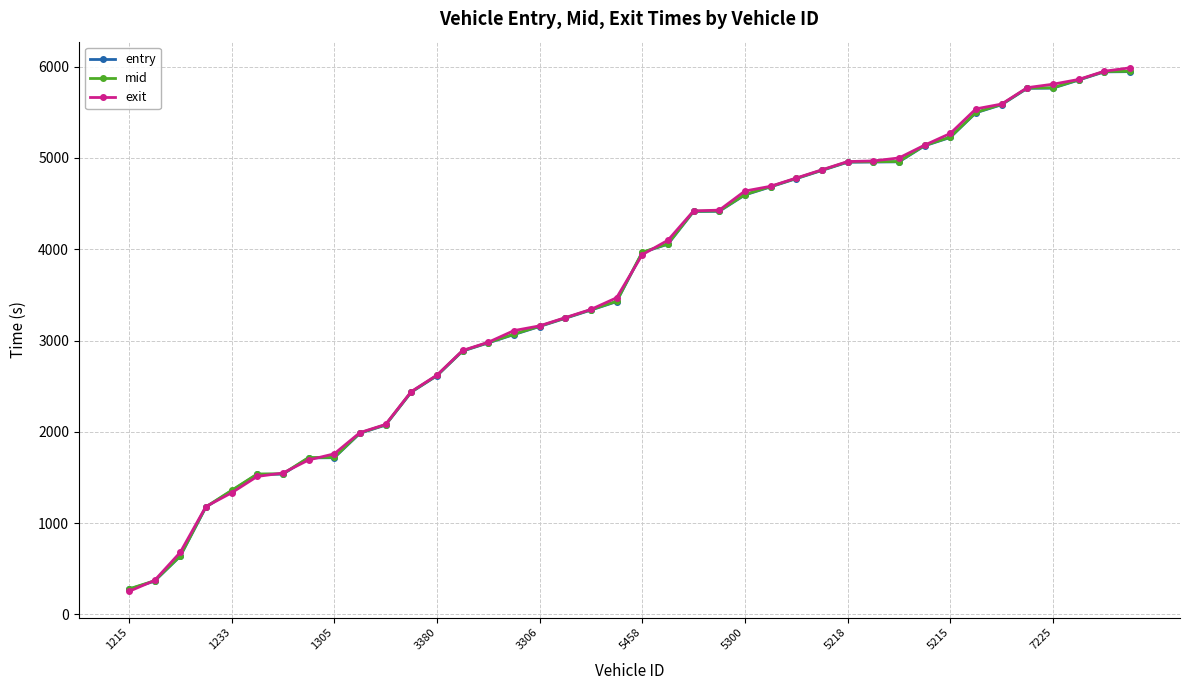

What is the value of the mid point at the 17th from the left?

3157.2